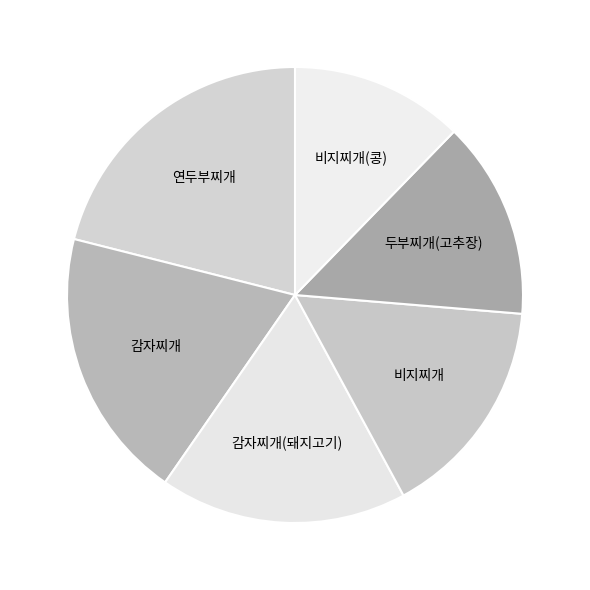

Which has a higher value, 연두부찌개 or 감자찌개(돼지고기)?

연두부찌개